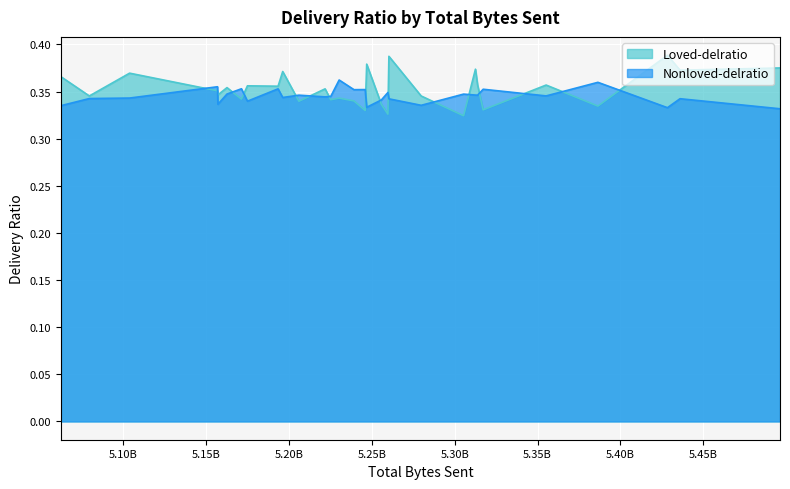

At which category does the chart reach its minimum across all series?

5305341028